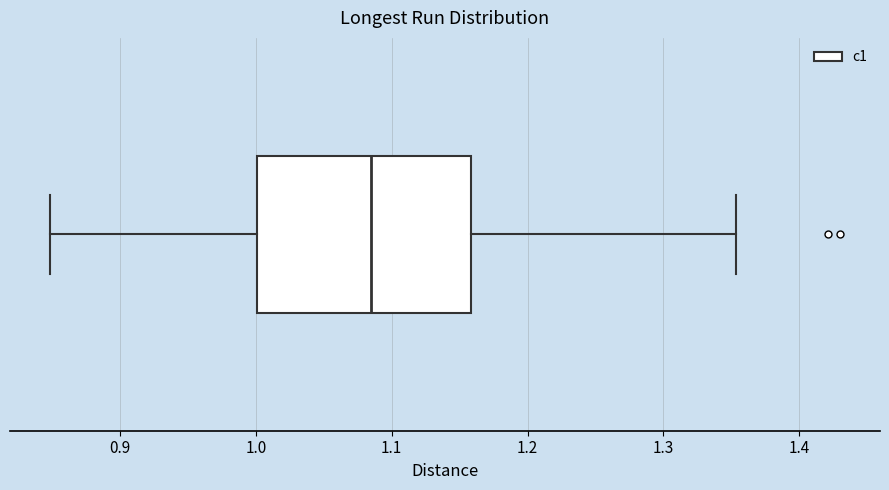

Read this box plot against the x-axis: the position of the median line, the range covered by the box, and the ends of both whiskers. The values are not printed on the chart, so give them approximately, as read against the axis.

median 1.08, box 1.00 to 1.16, whiskers 0.85 to 1.35